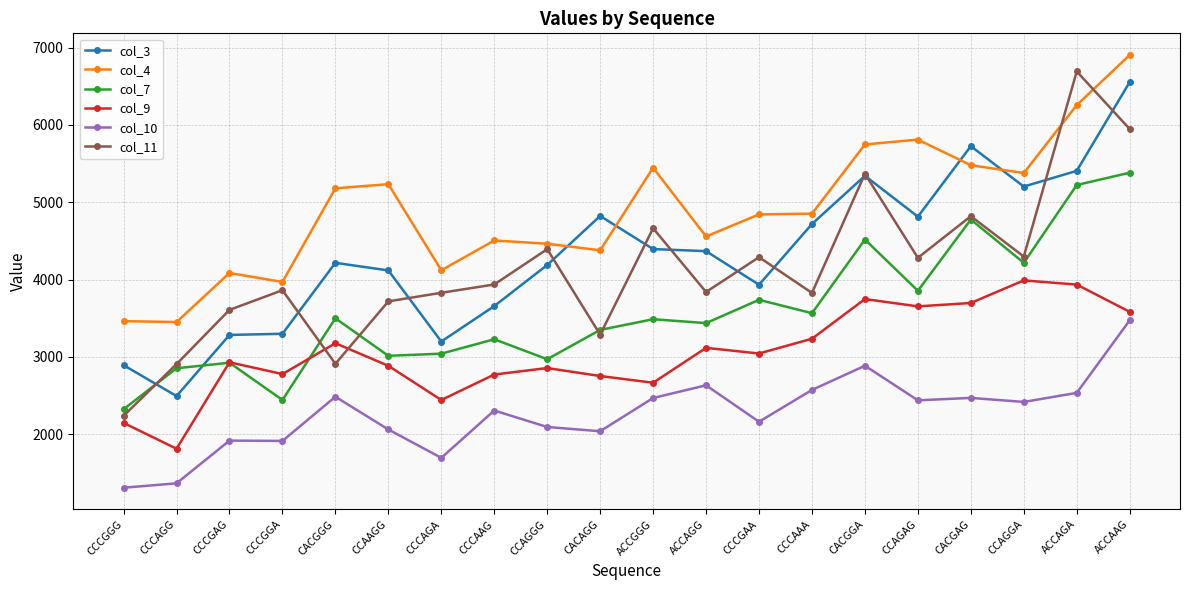

What is the sum of all col_9 values?

61242